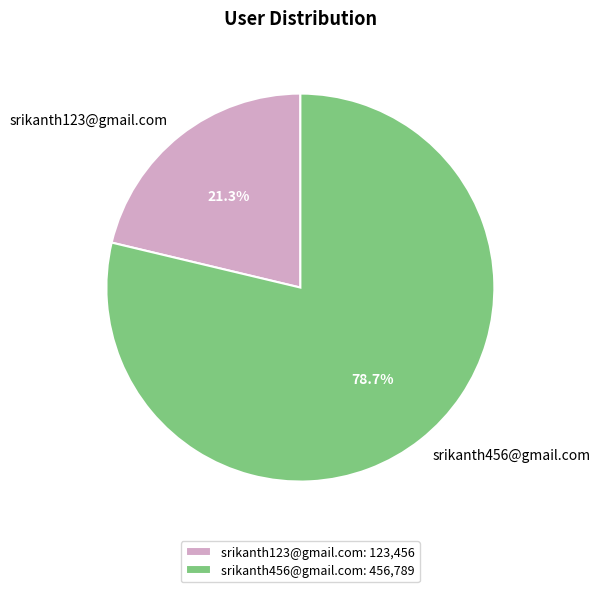

To the nearest percent, what is the difference between the largest and smallest slice percentages?

57%